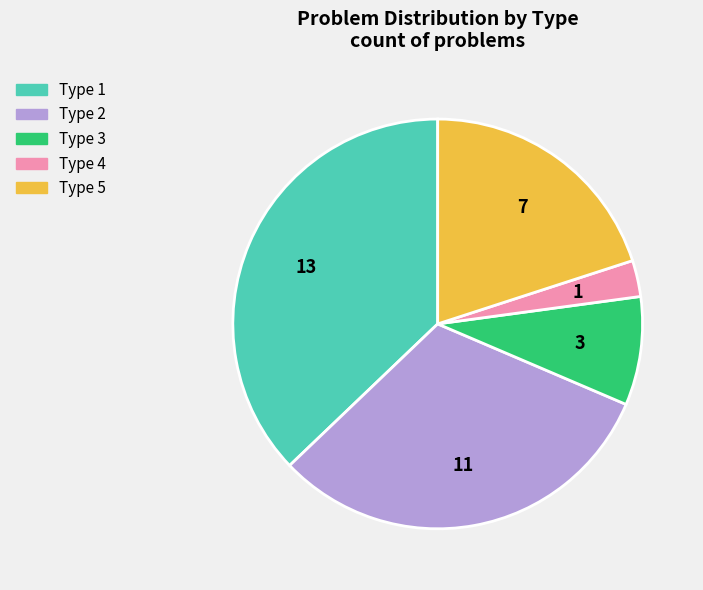

Is there a majority slice in this chart?

No